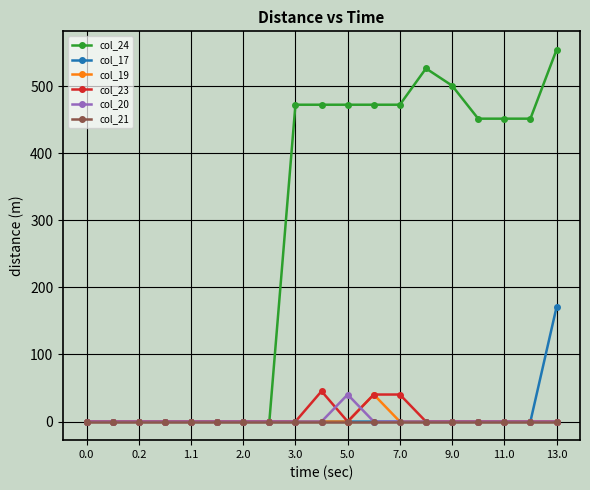

How many values in the col_17 series exceed 0?

1